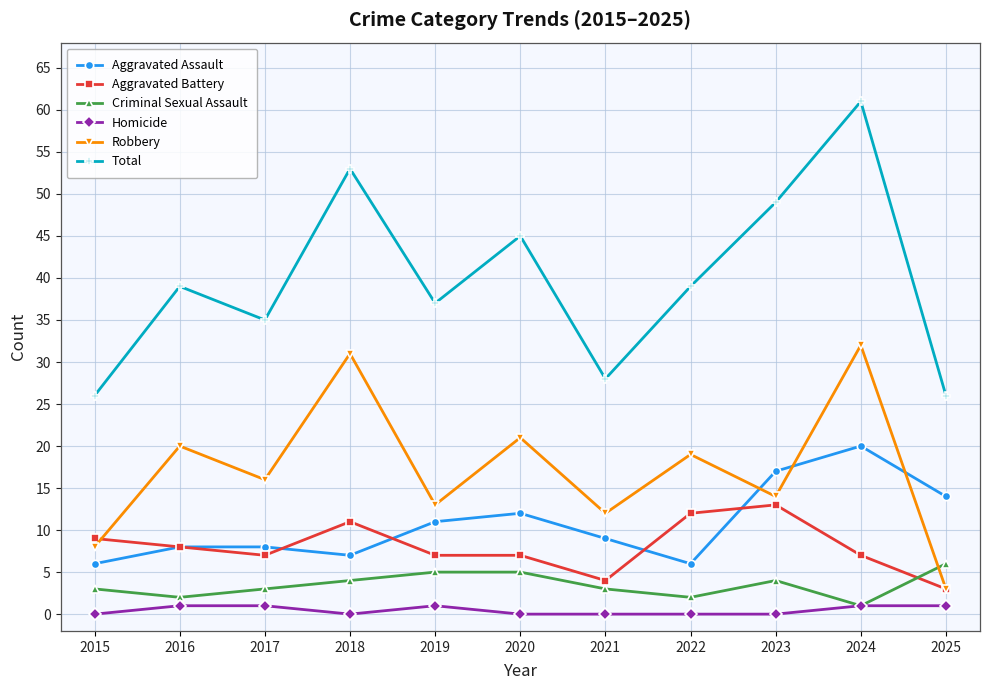

True or false: Total and Criminal Sexual Assault intersect in this chart.

False